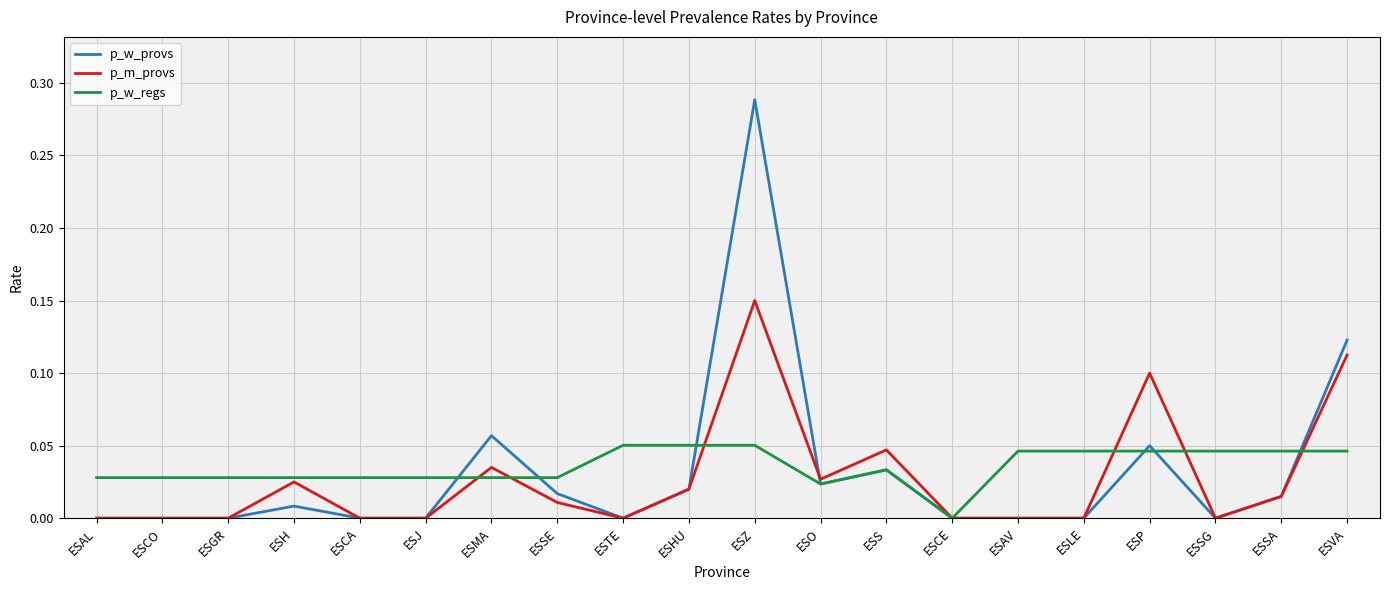

The value of p_w_provs at ESCO is 0.0. True or false?

True